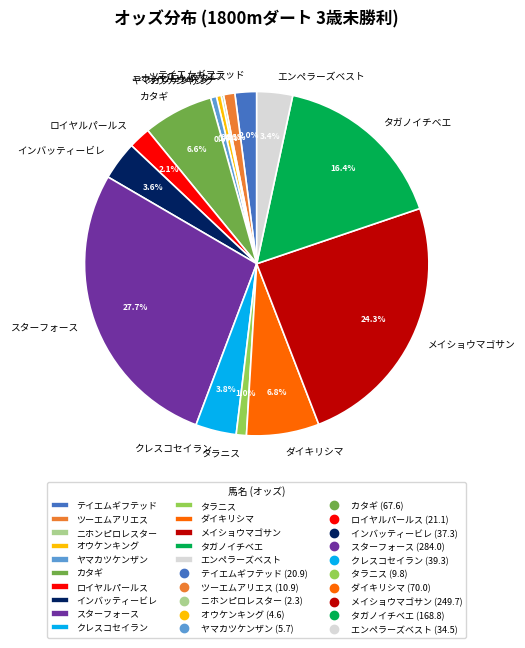

Which category has the biggest portion of the pie?

スターフォース